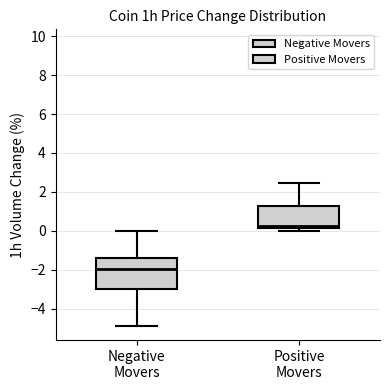

Reading left to right, read every box against the y-axis: the position of its median line, the range the box covers, and the ends of its whiskers. The values are not printed on the chart, so give them approximately, as read against the axis.

Negative Movers: median -2.0, box -3.0 to -1.4, whiskers -4.8 to 0.0
Positive Movers: median 0.2 (just above the box's lower edge), box 0.2 to 1.2, whiskers 0.0 to 2.4